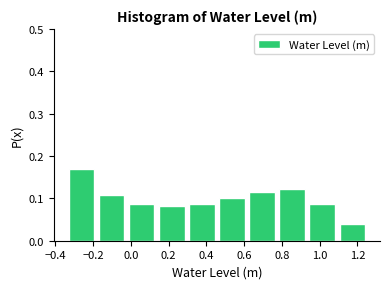

Reading left to right, list every bar in this chart as the range it spans on the x-axis followed by its height. Neither the bar edges nor the heights are printed on the chart, so give them approximately, as read against the axes.

-0.34 to -0.18: 0.17
-0.18 to -0.02: 0.11
-0.02 to 0.14: 0.09
0.14 to 0.30: 0.08
0.30 to 0.46: 0.09
0.46 to 0.62: 0.10
0.62 to 0.78: 0.11
0.78 to 0.94: 0.12
0.94 to 1.10: 0.09
1.10 to 1.26: 0.04